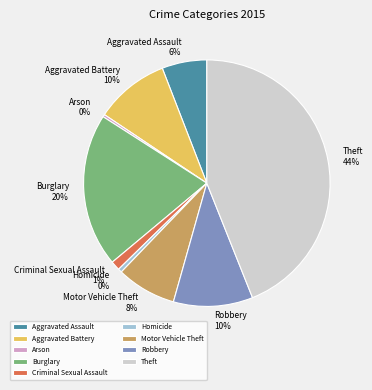

What is the largest slice in the pie chart?

Theft